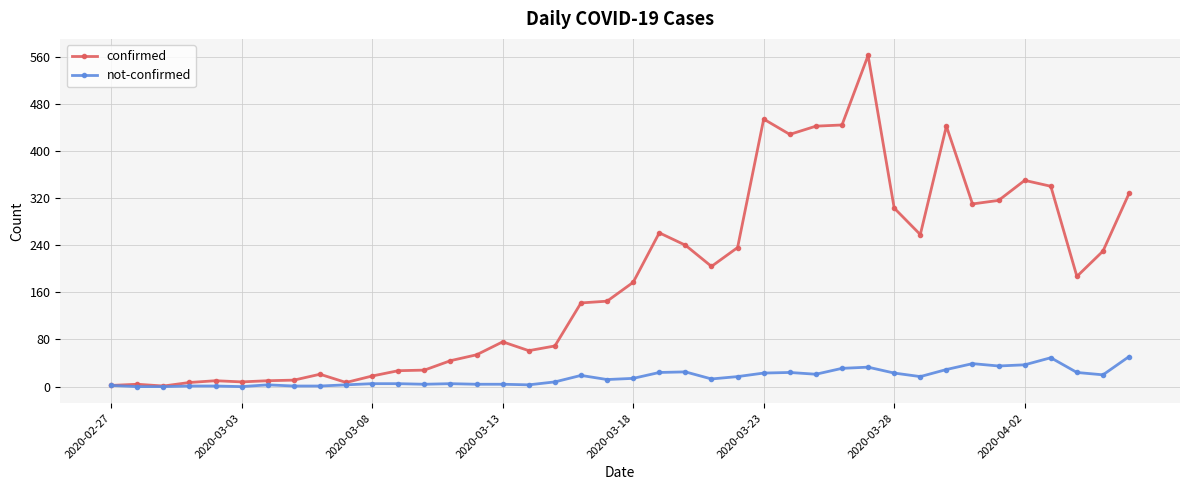

What is the maximum value shown in the chart?

562